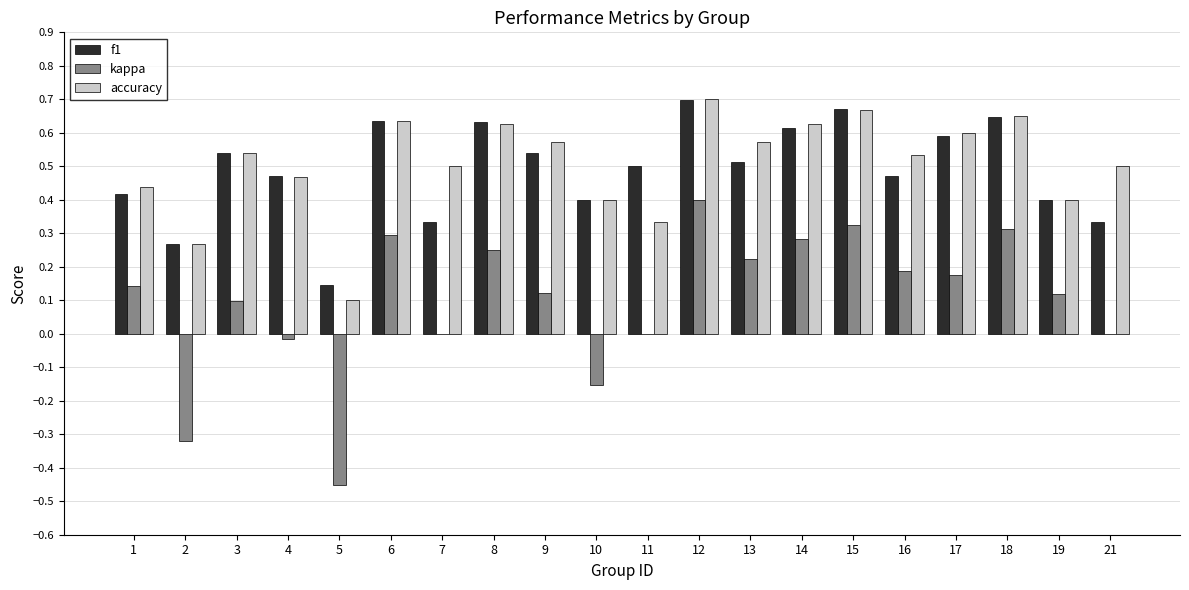

Is the value of kappa at 2 greater than the value of accuracy at 8?

No